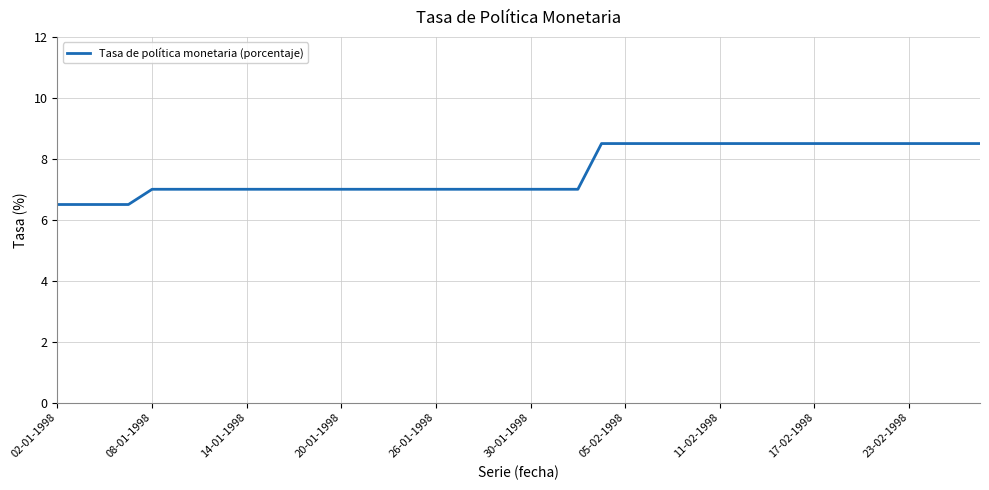

What is the difference between the maximum and minimum values?

2.0